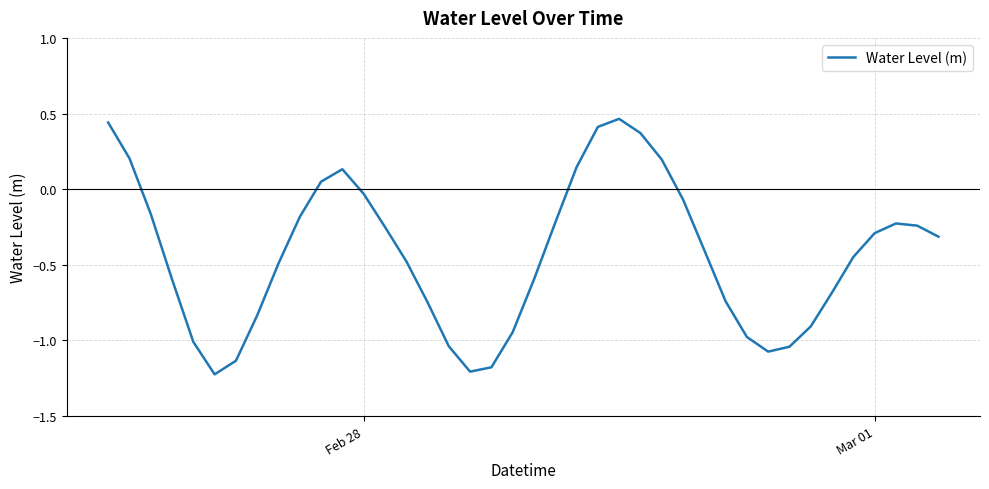

What is the minimum value shown in the chart?

-1.2